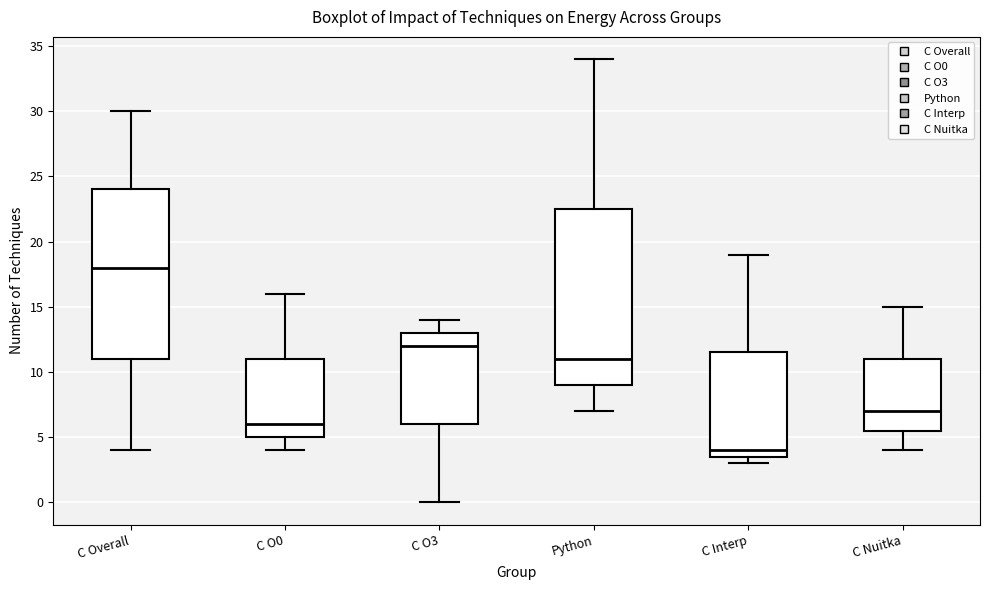

Where is the lower edge of the box for C Interp on the y-axis? The values are not printed on the chart, so give them approximately, as read against the axis.

3.5